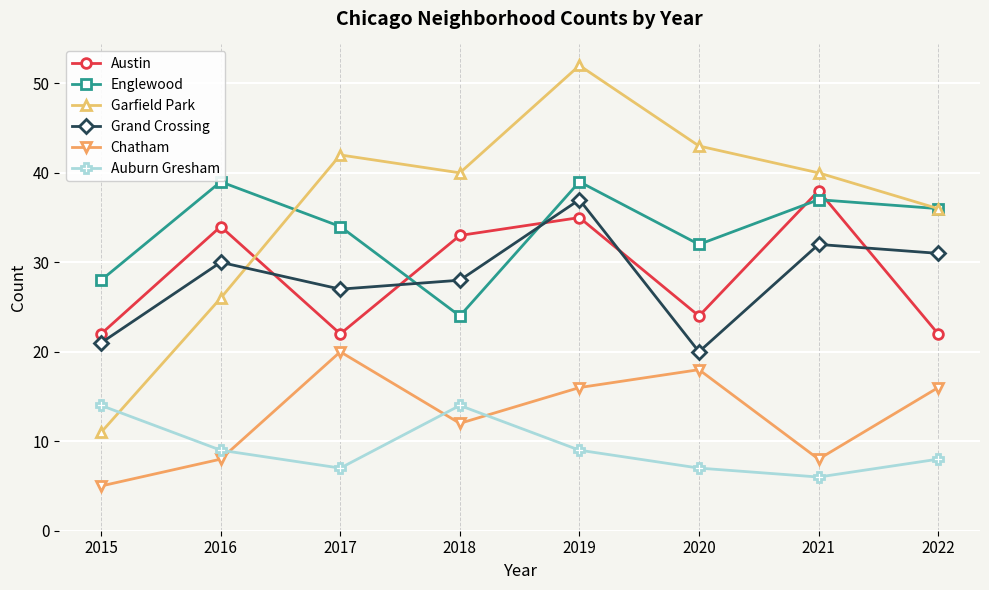

The Garfield Park series shows 43 at 2020. True or false?

True